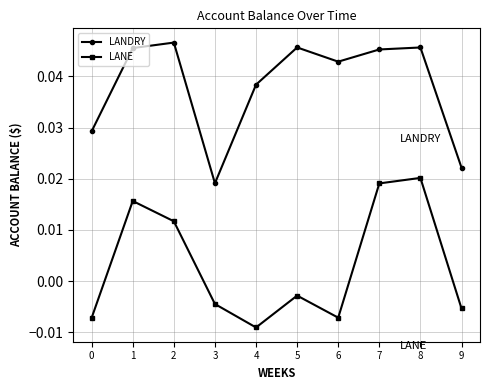

Is the value of LANE at 3 greater than the value of LANDRY at 2?

No